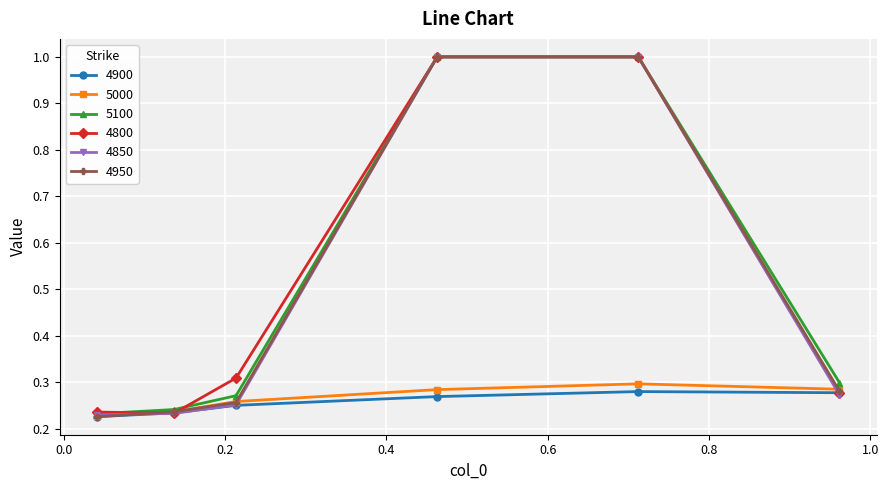

True or false: 4900 has more than 2 interior local peaks.

False